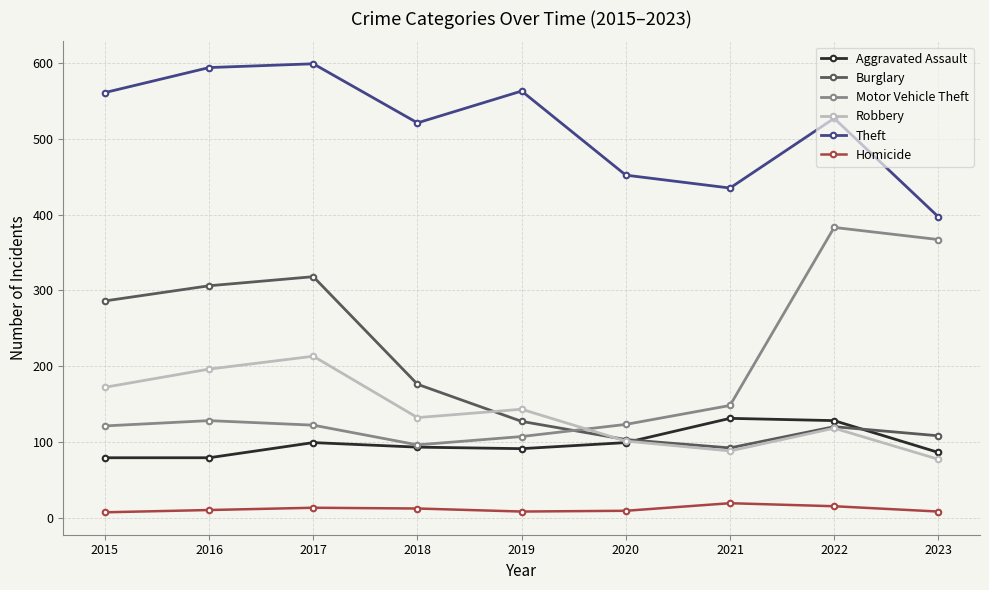

In Burglary, how many points are lower than both neighbors (excluding endpoints)?

1